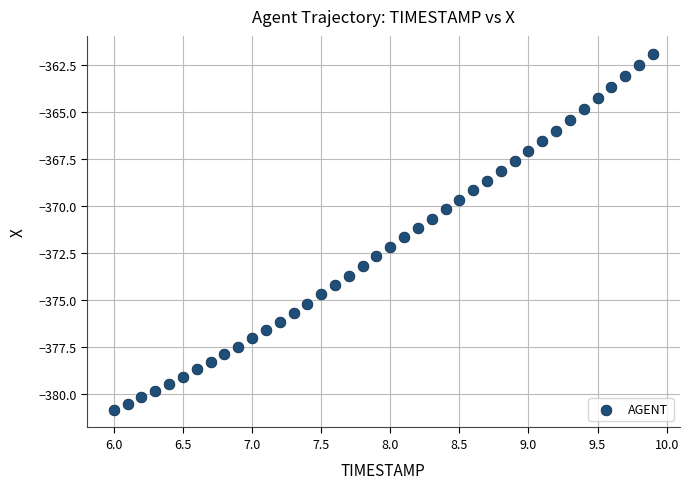

What is the range of X values (max minus min)?

3.9